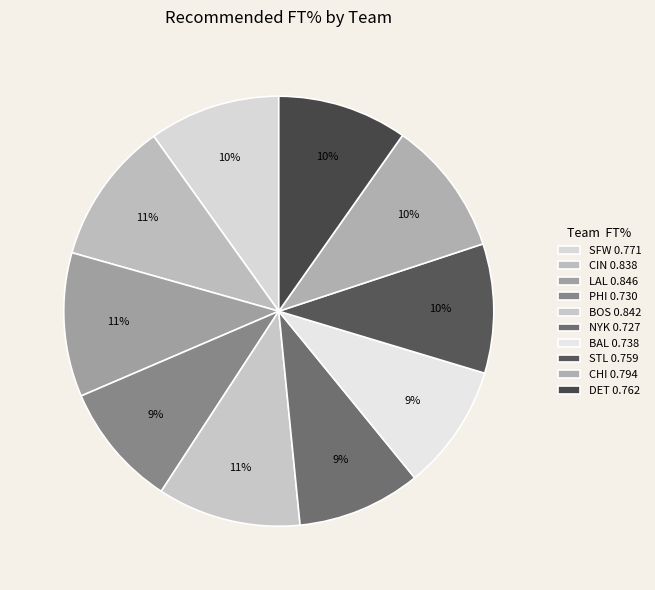

How many segments does this pie chart have?

10